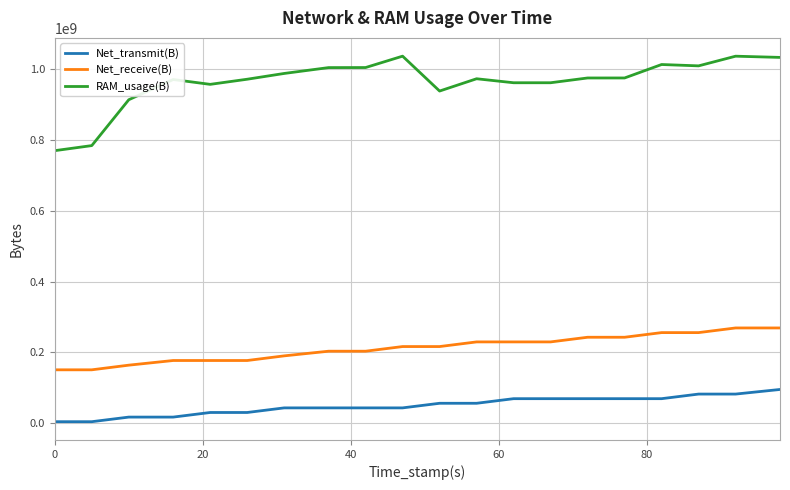

What is the average value of the Net_transmit(B) series?

49684750